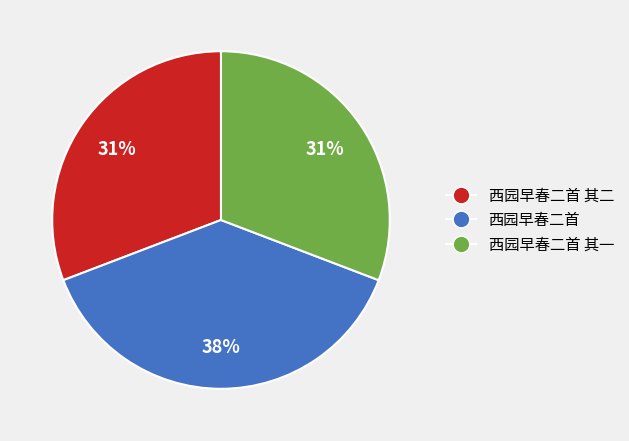

Is there a majority slice in this chart?

No